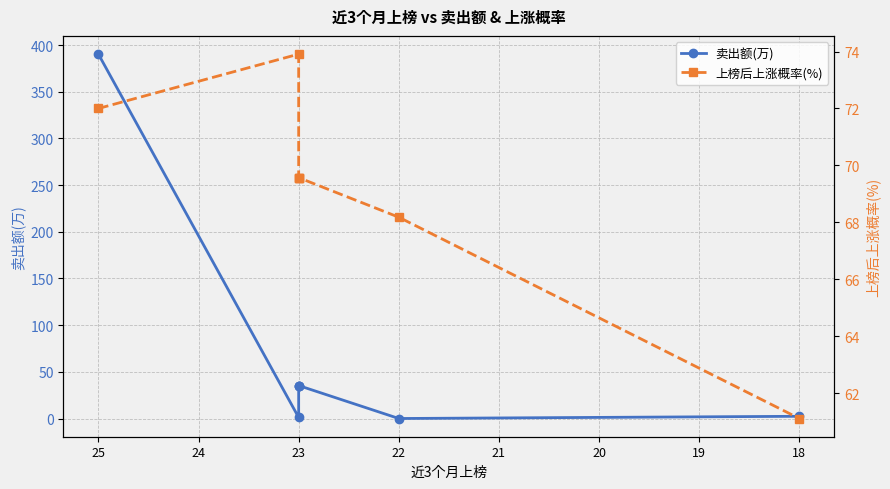

In 卖出额(万), how many points are lower than both neighbors (excluding endpoints)?

2